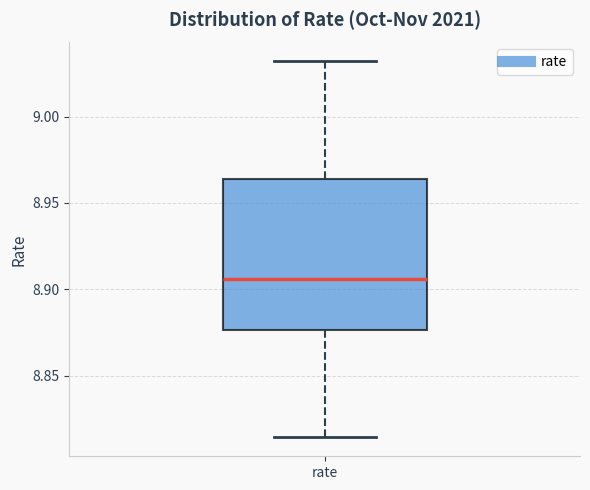

Where is the upper edge of the box for rate on the y-axis? The values are not printed on the chart, so give them approximately, as read against the axis.

8.965